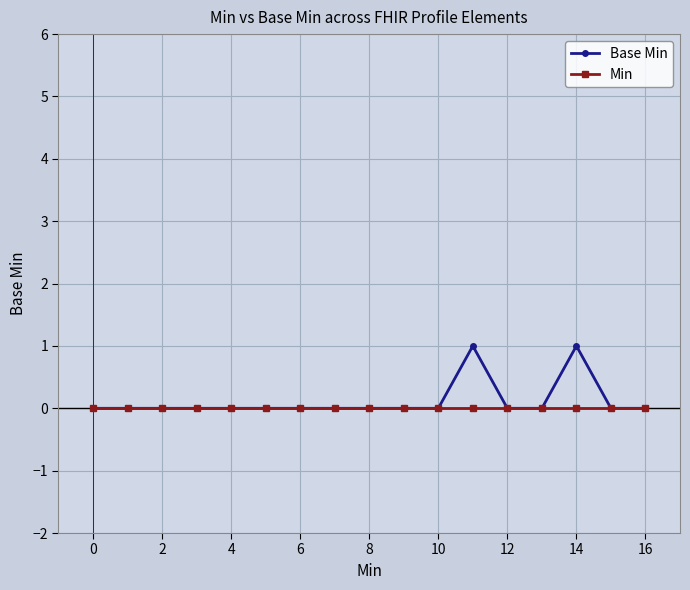

Which series has the widest spread of values?

Base Min